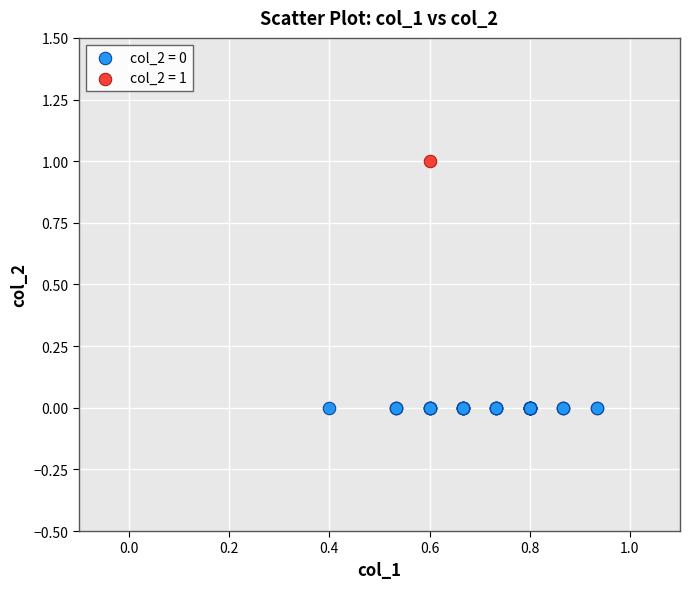

Which series reaches the minimum Y coordinate?

col_2 = 0